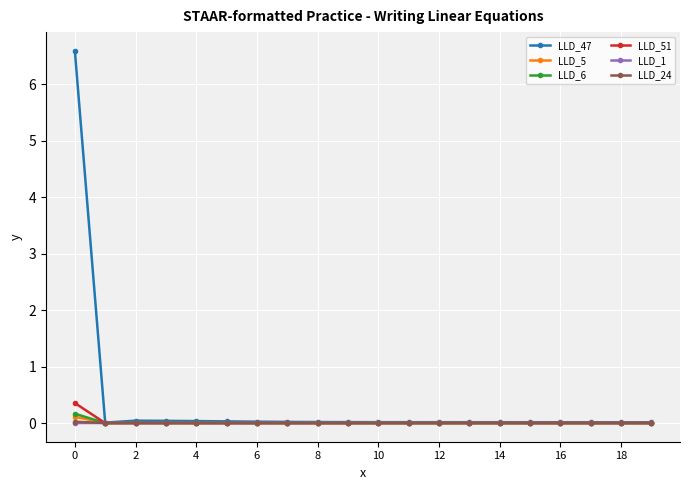

Which series has the largest total across all categories?

LLD_47